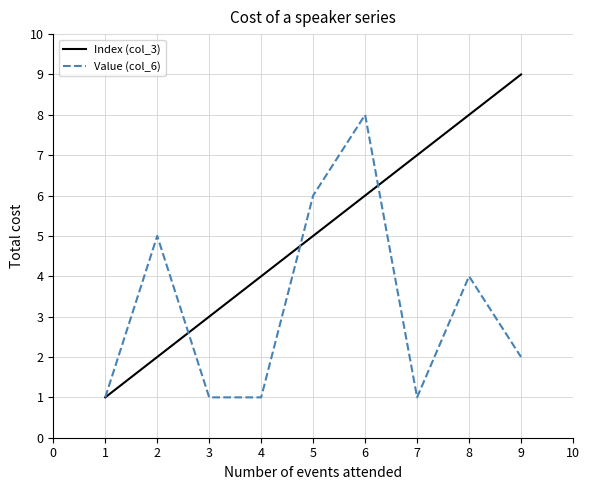

Between 2 and 5, which series saw the biggest shift?

Index (col_3)